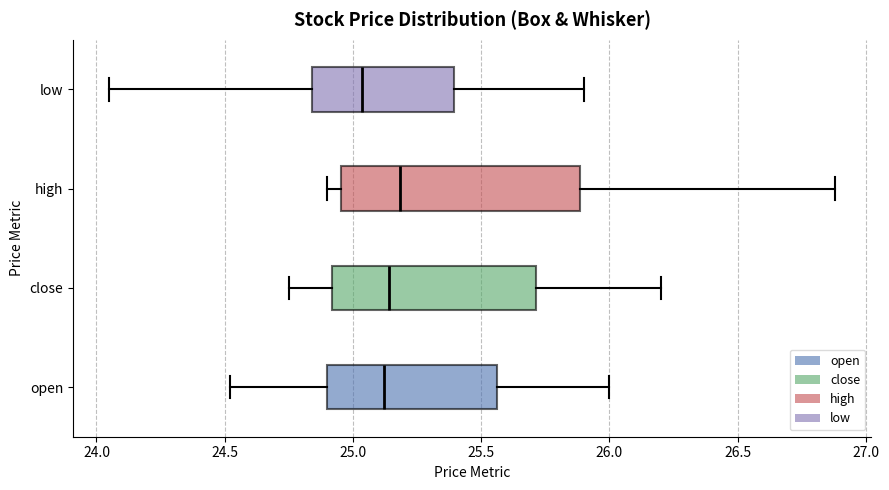

Where is the left edge of the box for high on the x-axis? The values are not printed on the chart, so give them approximately, as read against the axis.

24.95